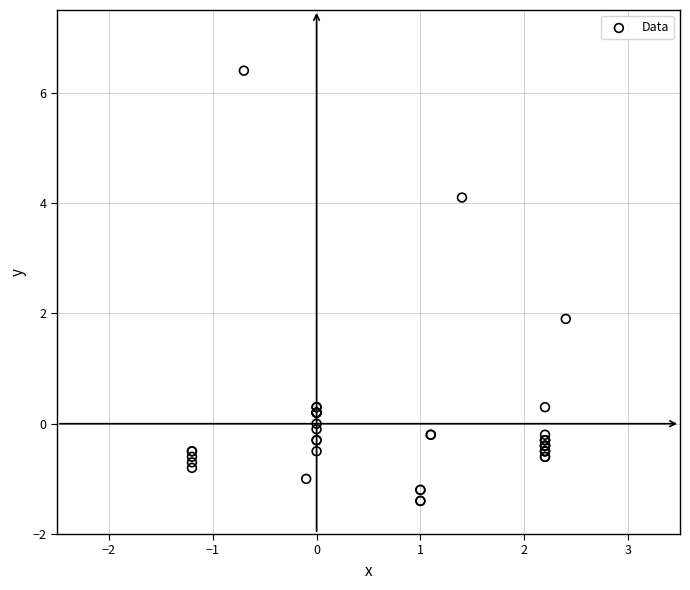

What Y value in the scatter plot is closest to 2?

1.9